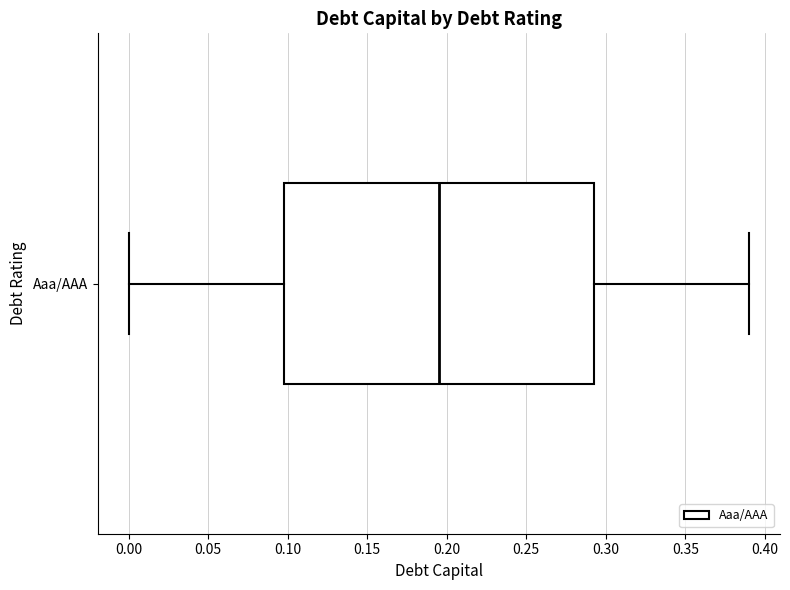

Read this box plot against the x-axis: the position of the median line, the range covered by the box, and the ends of both whiskers. The values are not printed on the chart, so give them approximately, as read against the axis.

median 0.195, box 0.100 to 0.295, whiskers 0.000 to 0.390